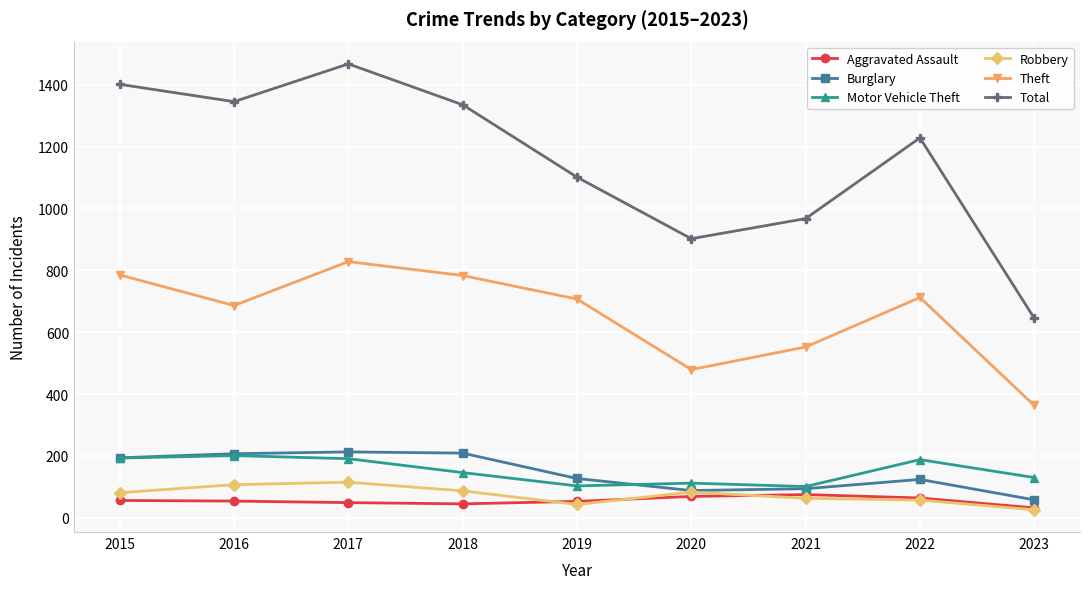

Is the value of Aggravated Assault at 2020 greater than the value of Robbery at 2016?

No